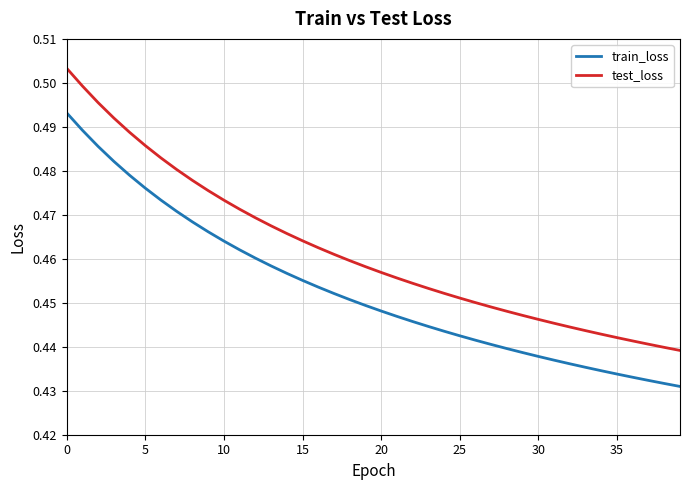

Rank the series by their maximum value, from highest to lowest.

test_loss, train_loss